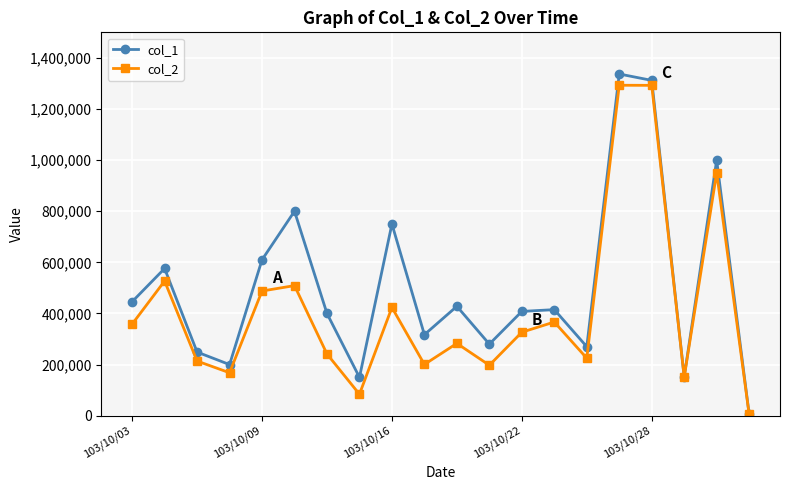

What is the difference between the second highest and minimum values in the col_2 series?

1287300